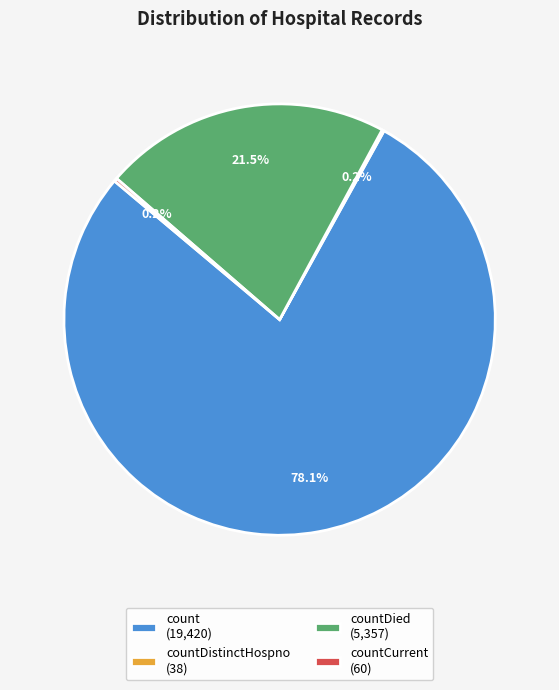

To the nearest percent, what is the average slice percentage?

25%